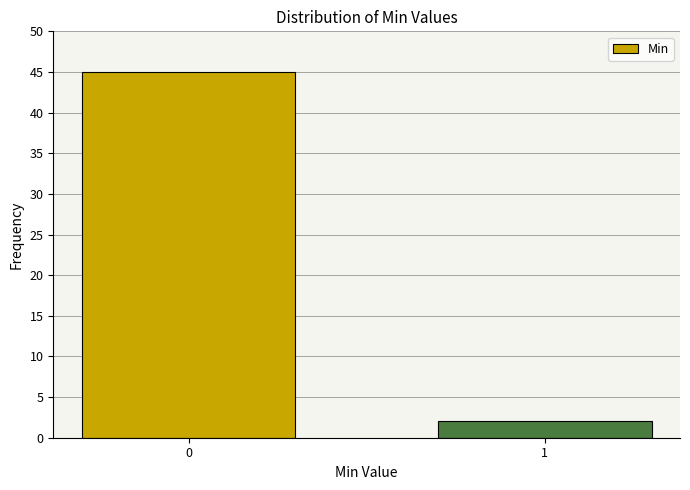

Reading left to right, extract all data points from this chart.

0=45	1=2